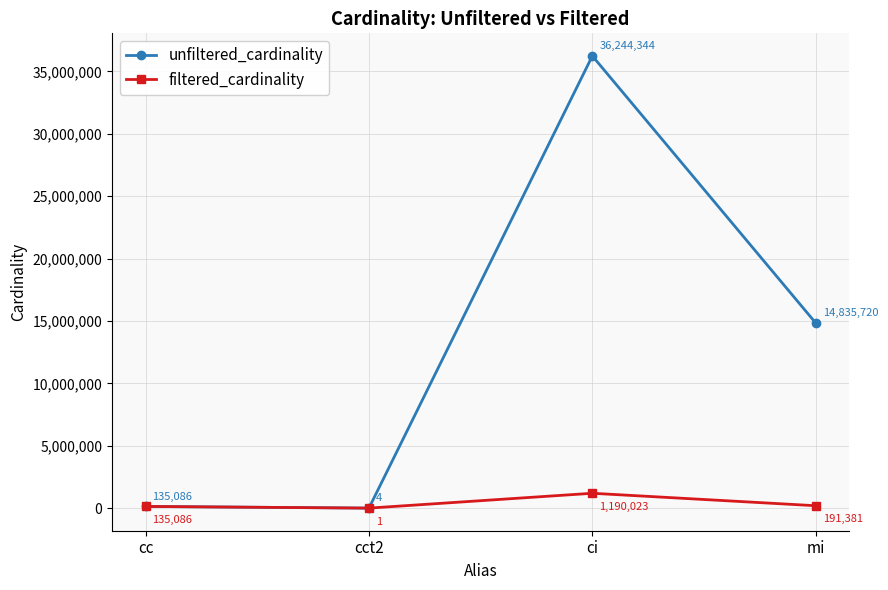

Which series has the largest range (max minus min)?

unfiltered_cardinality